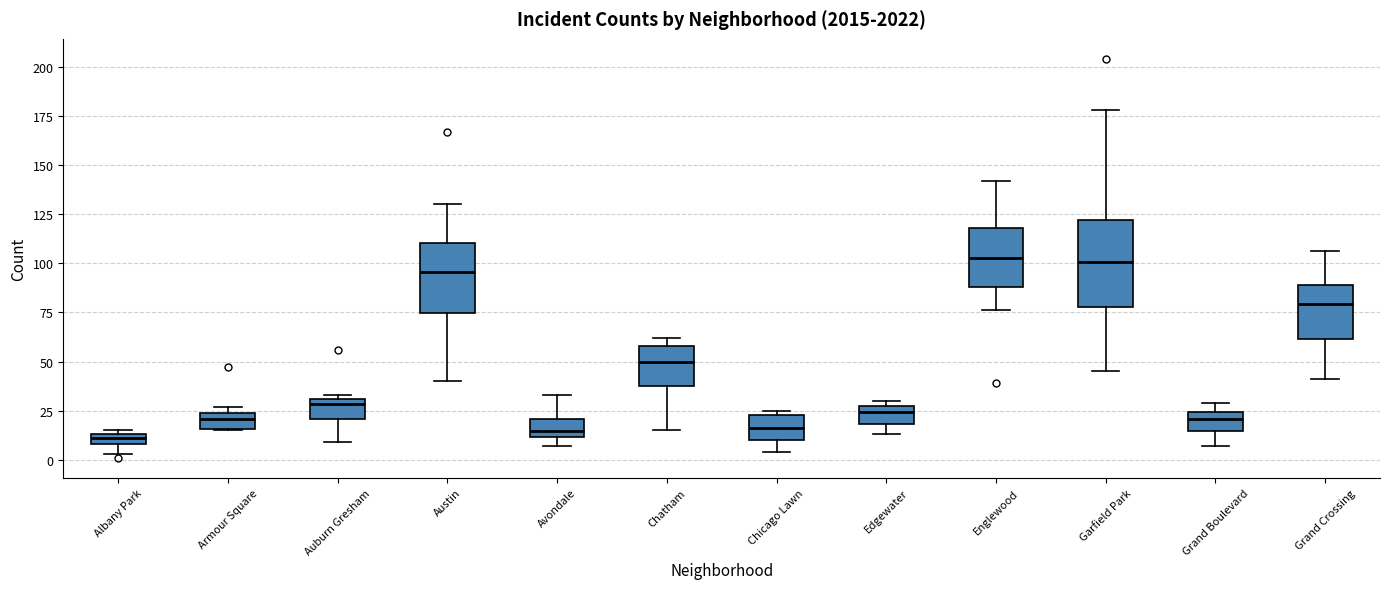

Comparing the boxes themselves (not the whiskers), which one is the tallest?

Garfield Park